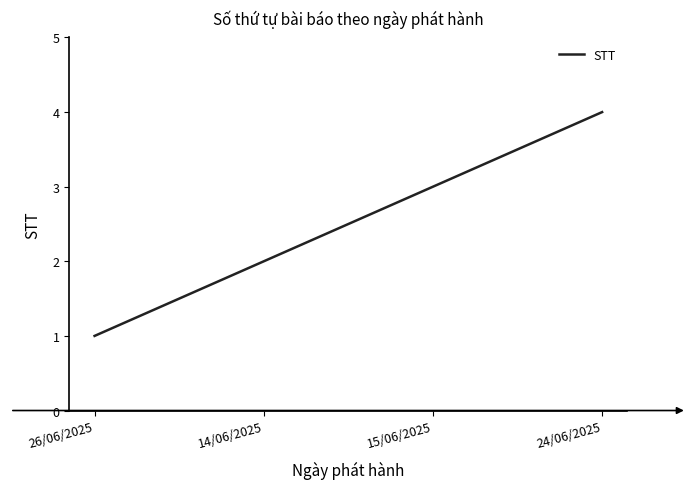

Count the values in the range 2 to 4.

3